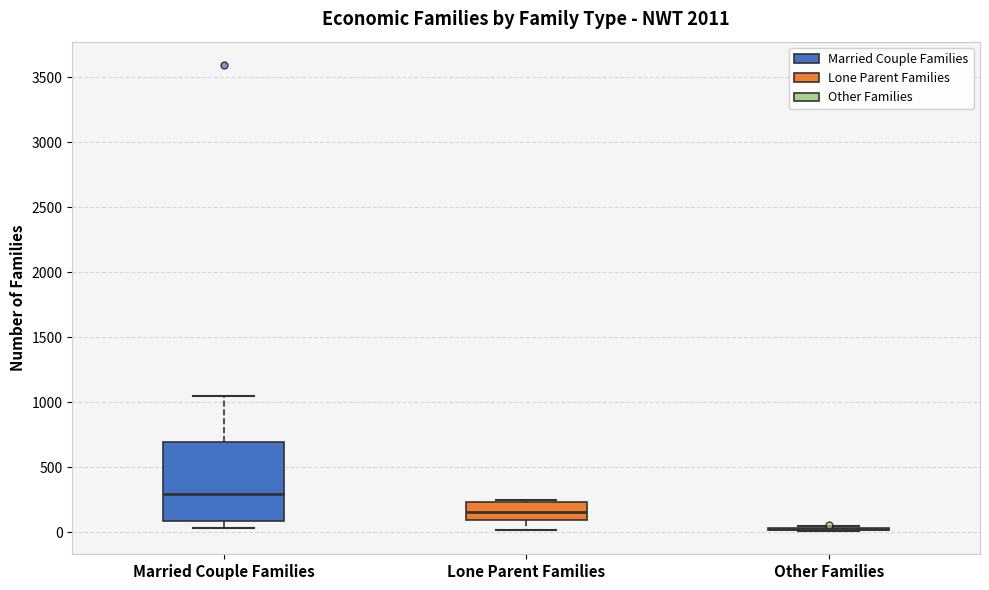

Reading left to right, transcribe this box plot: for each box, give where its median line is, the range the box spans, and where its two whiskers end, as read against the y-axis. The values are not printed on the chart, so give them approximately, as read against the axis.

Married Couple Families: median 300, box 100 to 700, whiskers 50 to 1050
Lone Parent Families: median 150, box 100 to 250, whiskers 0 to 250 (just above the box's upper edge)
Other Families: box collapsed to a line at 50, whiskers 0 to 50